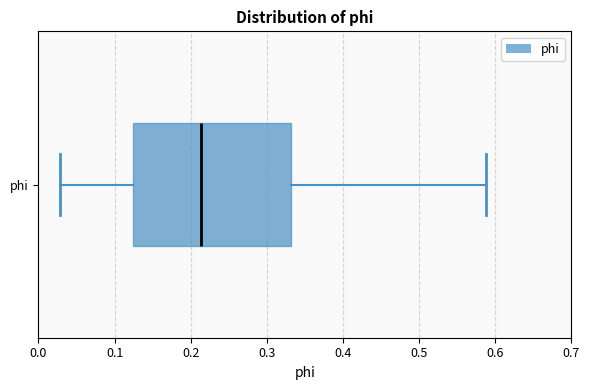

Where does the left whisker of the box for phi end on the x-axis? The values are not printed on the chart, so give them approximately, as read against the axis.

0.03